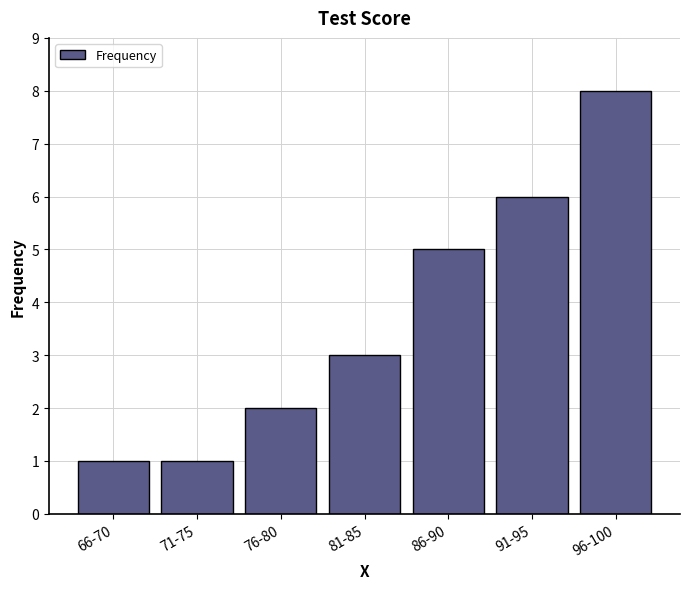

Reading right to left, what are all the values shown in this chart?

8	6	5	3	2	1	1